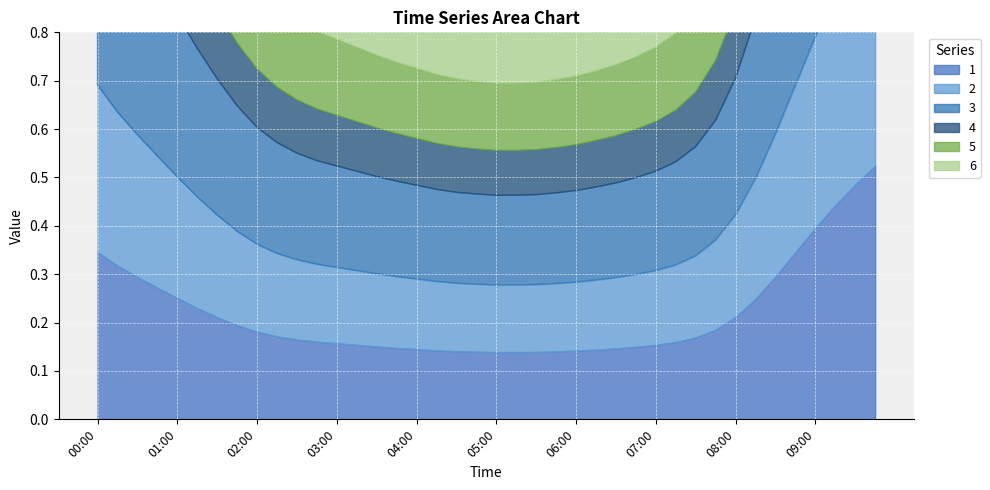

At how many categories does at least one series exceed 0?

40